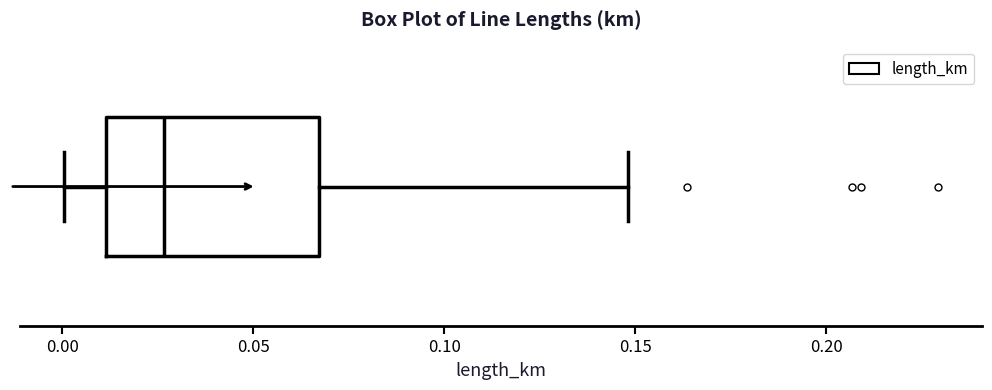

Where does the right whisker of the box end on the x-axis? The values are not printed on the chart, so give them approximately, as read against the axis.

0.150